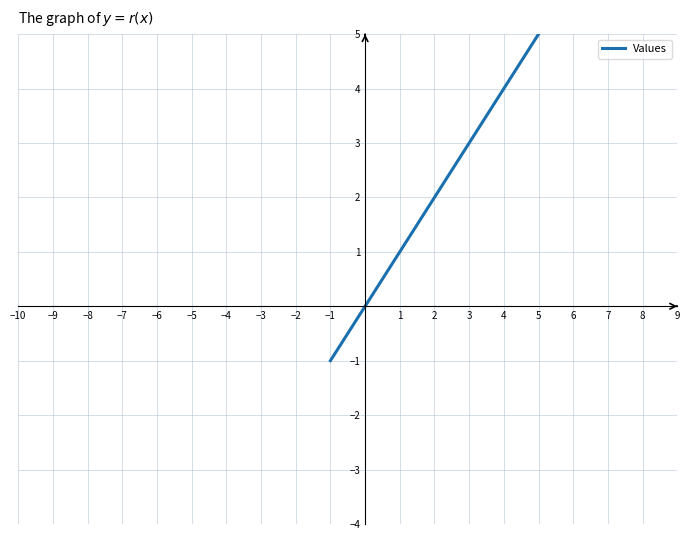

True or false: the data shows 3 at RANK.

True